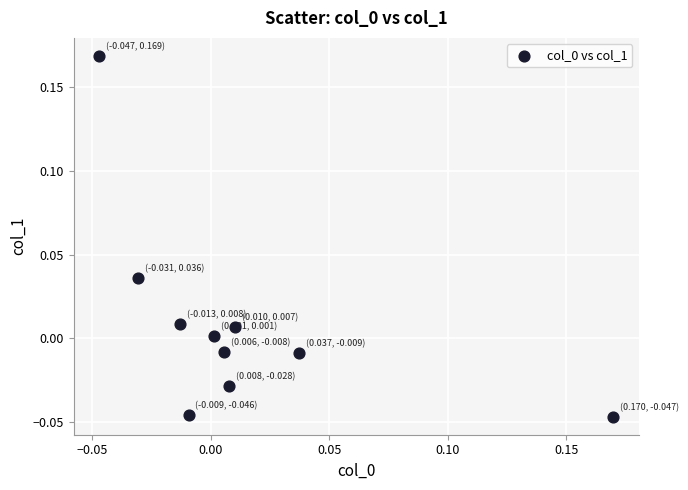

How many points are shown in the scatter plot?

10